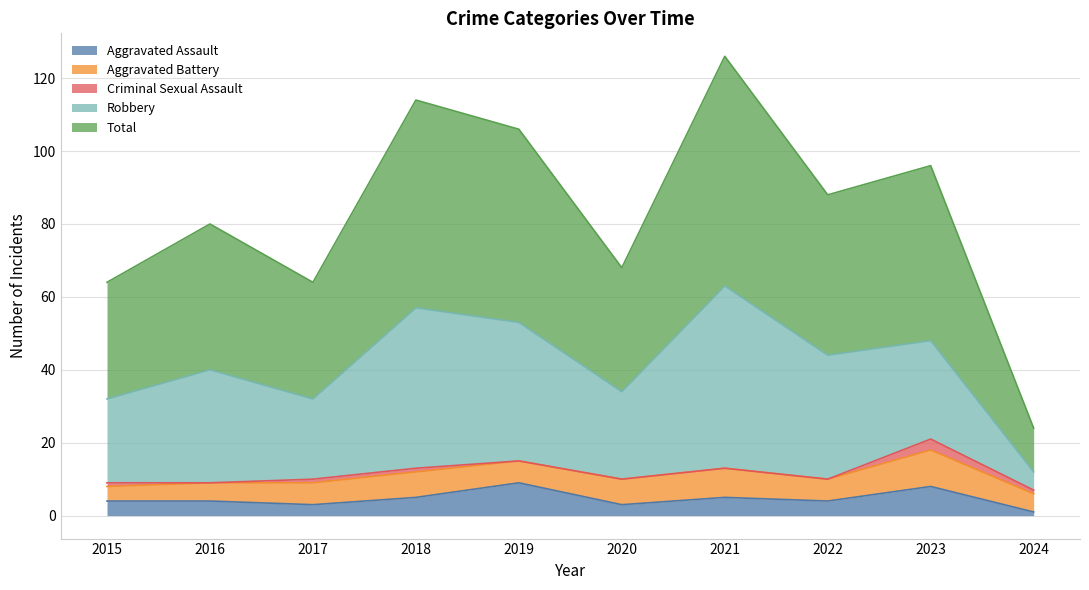

How many lines are shown in the chart?

5